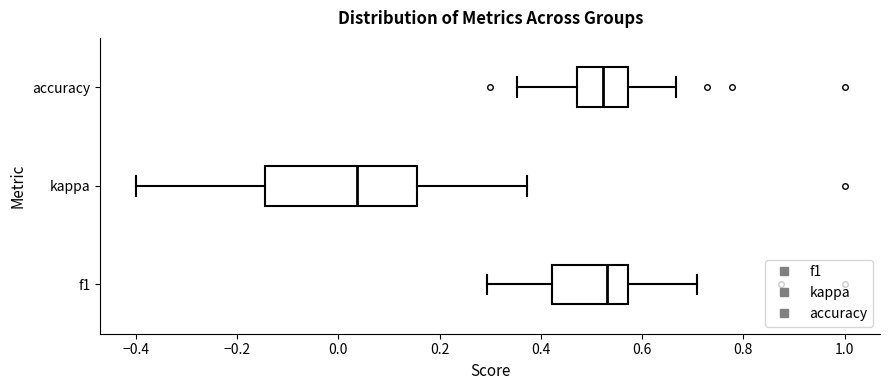

Reading bottom to top, transcribe this box plot: for each box, give where its median line is, the range the box spans, and where its two whiskers end, as read against the x-axis. The values are not printed on the chart, so give them approximately, as read against the axis.

f1: median 0.52, box 0.42 to 0.58, whiskers 0.30 to 0.70
kappa: median 0.04, box -0.14 to 0.16, whiskers -0.40 to 0.38
accuracy: median 0.52, box 0.48 to 0.58, whiskers 0.36 to 0.66